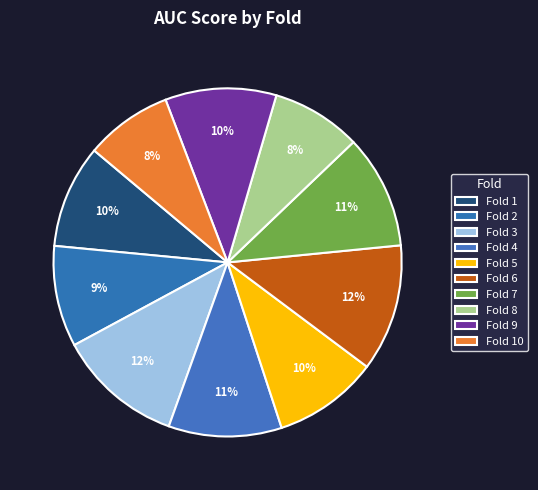

How many slices are in this pie chart?

10